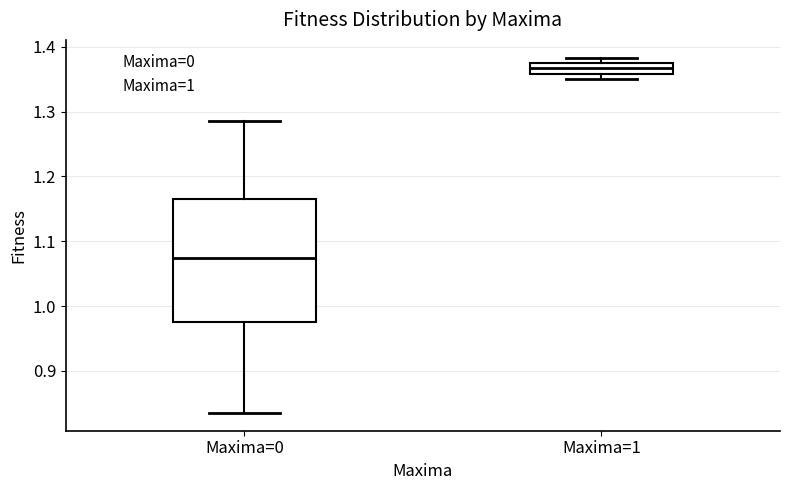

Reading left to right, read every box against the y-axis: the position of its median line, the range the box covers, and the ends of its whiskers. The values are not printed on the chart, so give them approximately, as read against the axis.

Maxima=0: median 1.07, box 0.98 to 1.17, whiskers 0.83 to 1.29
Maxima=1: median 1.37, box 1.36 to 1.38, whiskers 1.35 to 1.38 (just above the box's upper edge)